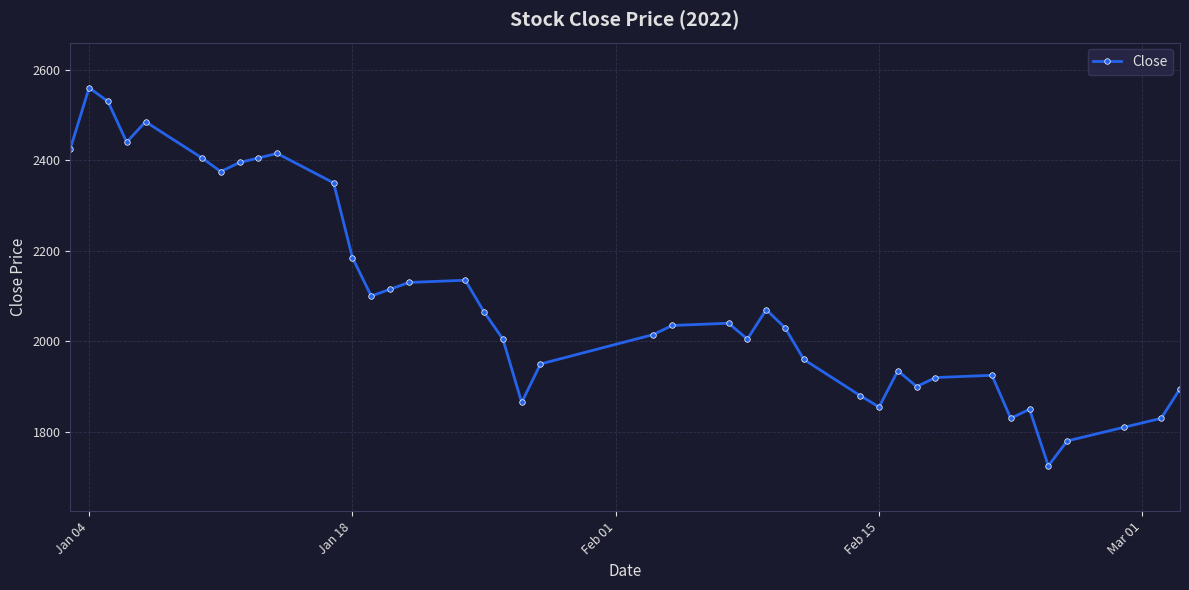

True or false: the data has more than 1 interior local peaks.

True